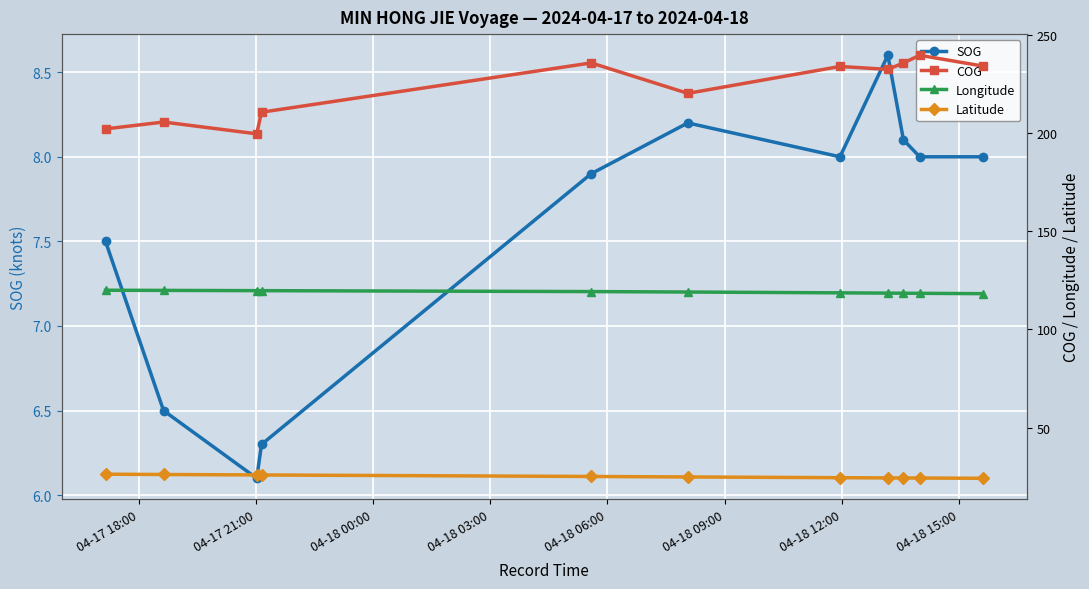

What is the maximum value for SOG?

8.6